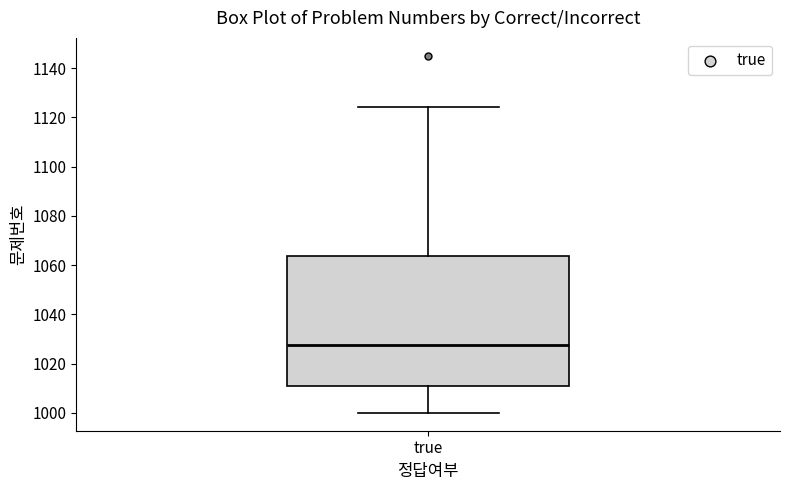

Transcribe this box plot: give where the median line is, the range the box spans, and where the two whiskers end, as read against the y-axis. The values are not printed on the chart, so give them approximately, as read against the axis.

median 1028, box 1010 to 1064, whiskers 1000 to 1124